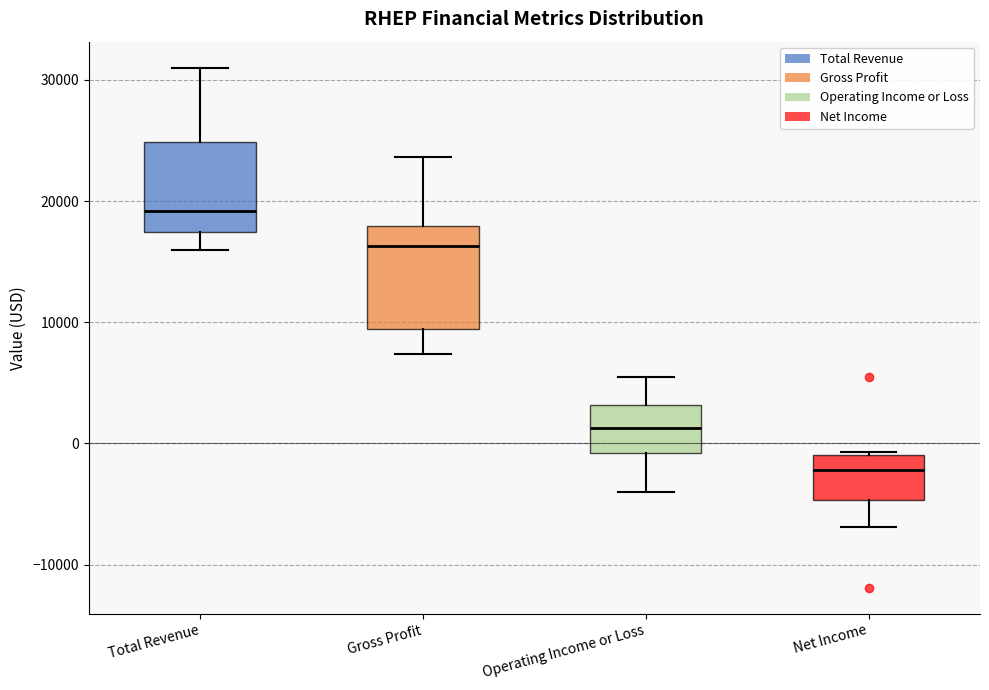

Which box's median line is the highest?

Total Revenue